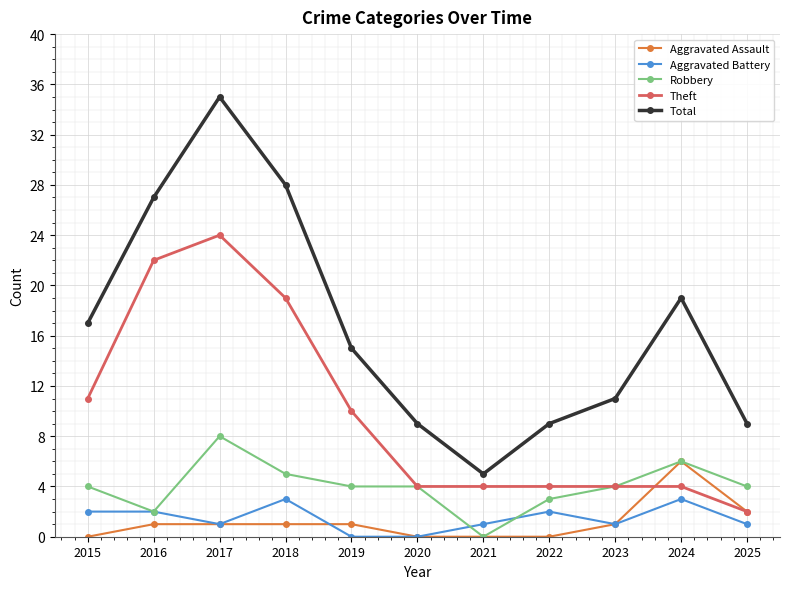

Does the chart display data point markers on the line(s)?

Yes